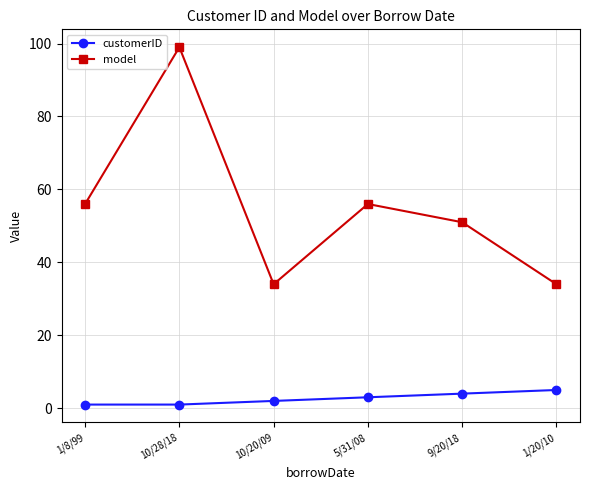

The value of model at 9/20/18 is 51. True or false?

True